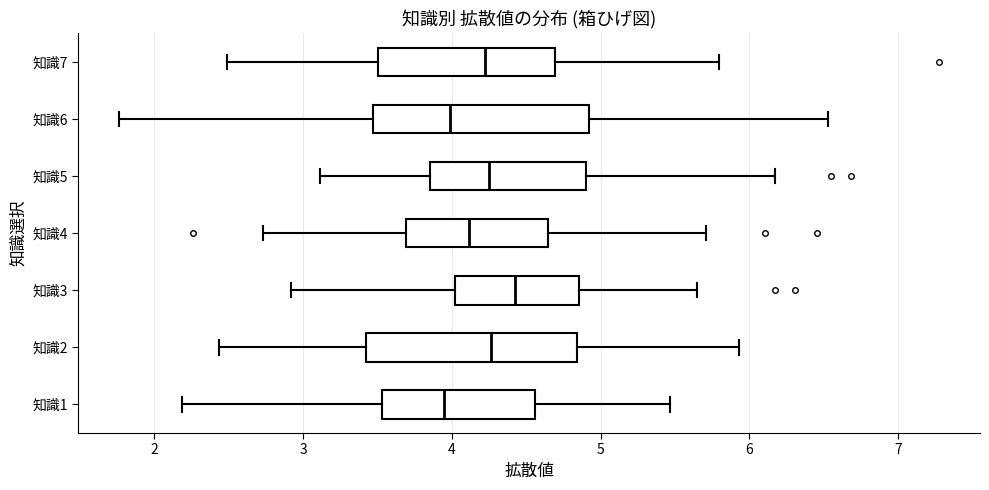

Reading bottom to top, transcribe this box plot: for each box, give where its median line is, the range the box spans, and where its two whiskers end, as read against the x-axis. The values are not printed on the chart, so give them approximately, as read against the axis.

知識1: median 3.9, box 3.5 to 4.6, whiskers 2.2 to 5.5
知識2: median 4.3, box 3.4 to 4.8, whiskers 2.4 to 5.9
知識3: median 4.4, box 4.0 to 4.9, whiskers 2.9 to 5.7
知識4: median 4.1, box 3.7 to 4.6, whiskers 2.7 to 5.7
知識5: median 4.3, box 3.9 to 4.9, whiskers 3.1 to 6.2
知識6: median 4.0, box 3.5 to 4.9, whiskers 1.8 to 6.5
知識7: median 4.2, box 3.5 to 4.7, whiskers 2.5 to 5.8